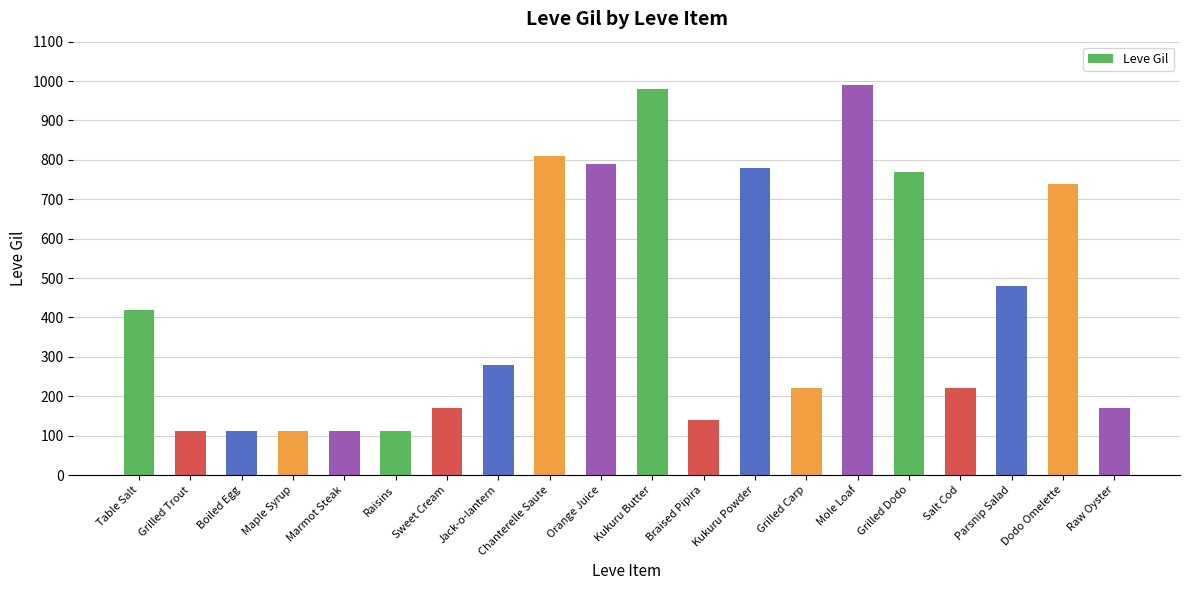

The value at Boiled Egg is 47. True or false?

False